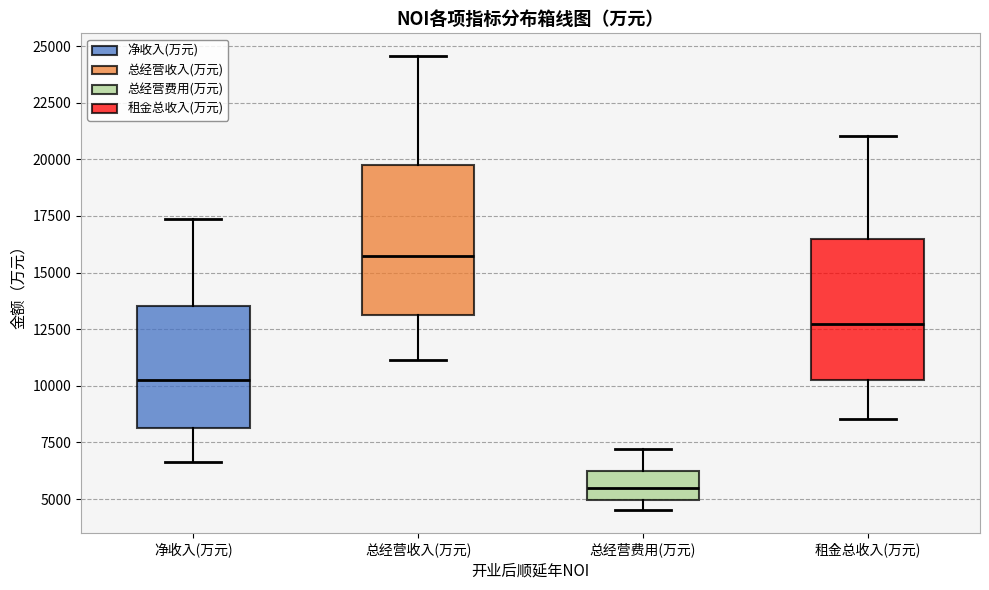

Reading left to right, transcribe this box plot: for each box, give where its median line is, the range the box spans, and where its two whiskers end, as read against the y-axis. The values are not printed on the chart, so give them approximately, as read against the axis.

净收入(万元): median 10500, box 8000 to 13500, whiskers 6500 to 17500
总经营收入(万元): median 15500, box 13000 to 20000, whiskers 11000 to 24500
总经营费用(万元): median 5500, box 5000 to 6000, whiskers 4500 to 7000
租金总收入(万元): median 12500, box 10500 to 16500, whiskers 8500 to 21000